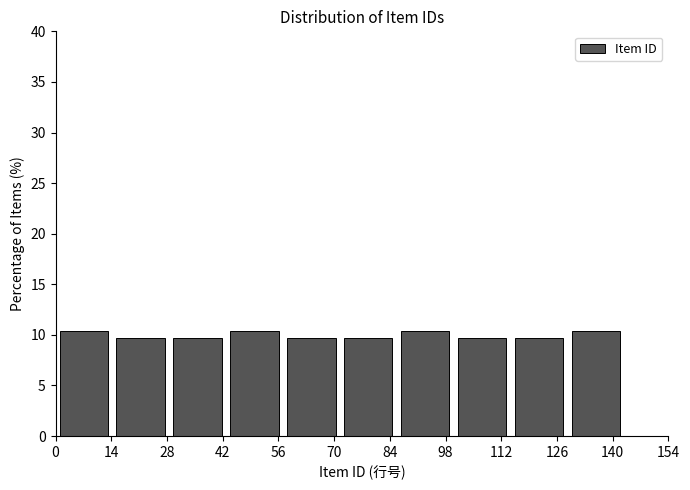

Reading left to right, list every bar in this chart as the range it spans on the x-axis followed by its height. Neither the bar edges nor the heights are printed on the chart, so give them approximately, as read against the axes.

2 to 16: 10.5
16 to 30: 9.5
30 to 44: 9.5
44 to 58: 10.5
58 to 72: 9.5
72 to 86: 9.5
86 to 102: 10.5
102 to 116: 9.5
116 to 130: 9.5
130 to 144: 10.5